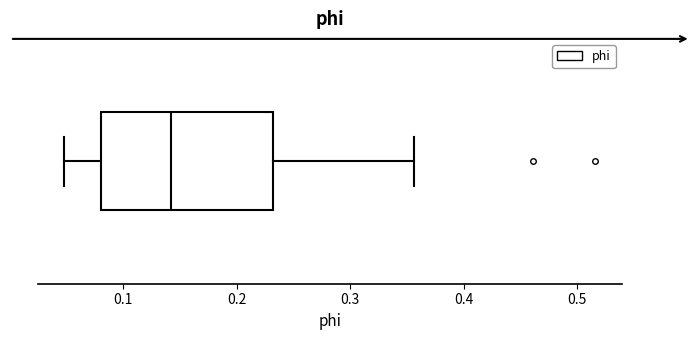

Where does the median line of the box sit on the x-axis? The values are not printed on the chart, so give them approximately, as read against the axis.

0.14